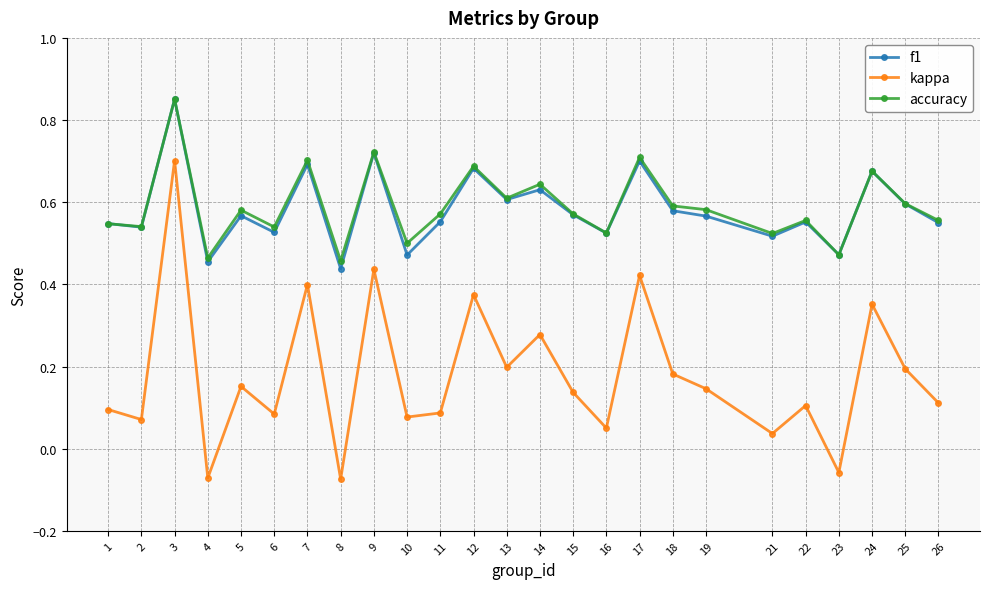

The kappa series shows 0.2 at 25. True or false?

True